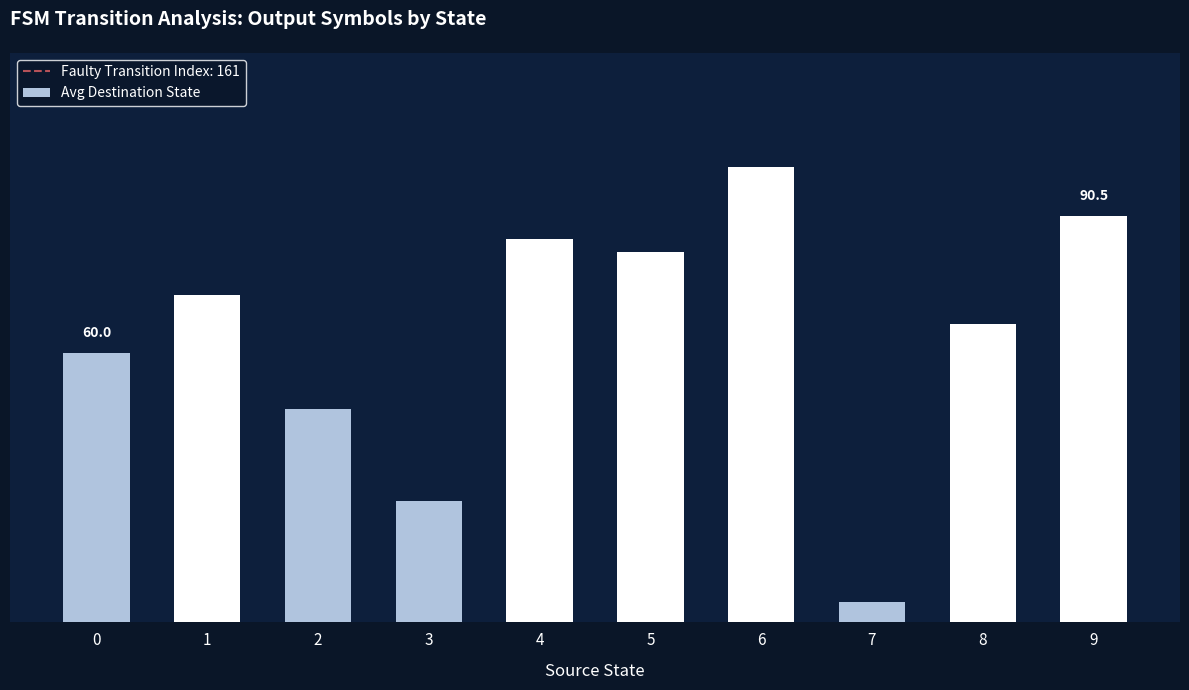

What is the average value?

63.9